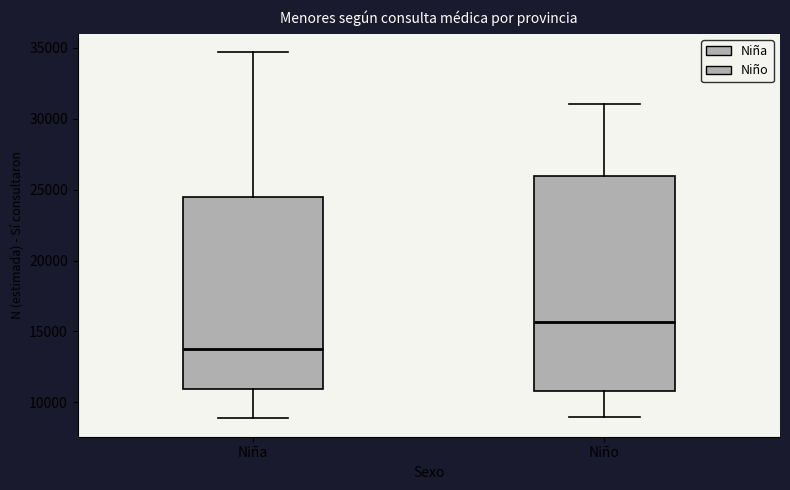

Which box's median line is the lowest?

Niña